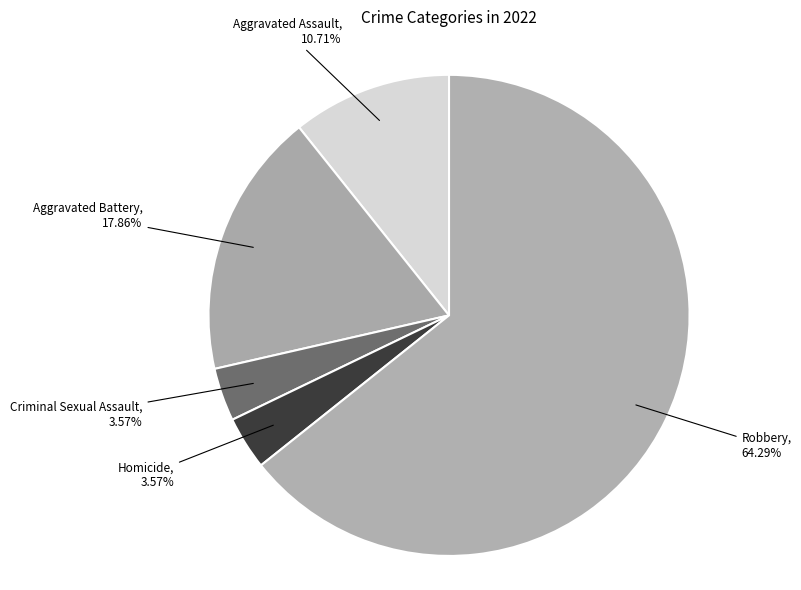

How many segments does this pie chart have?

5